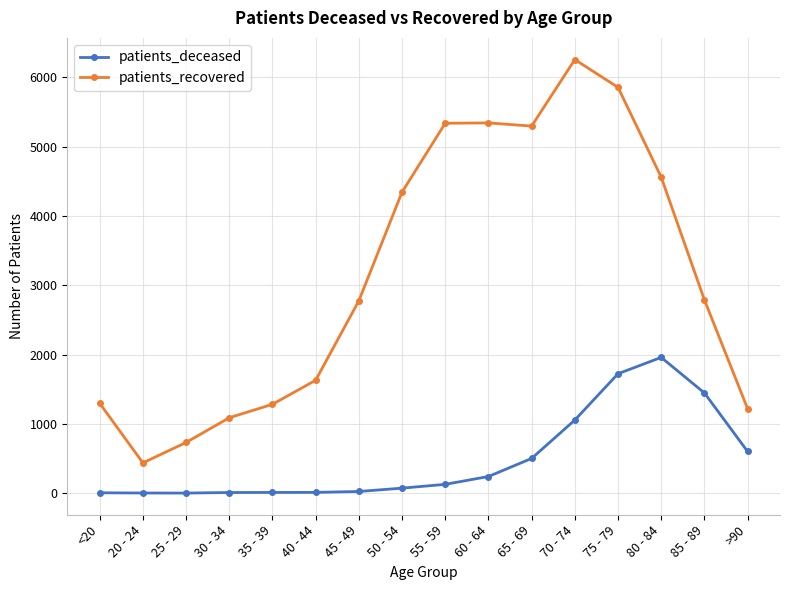

True or false: patients_recovered and patients_deceased intersect in this chart.

False